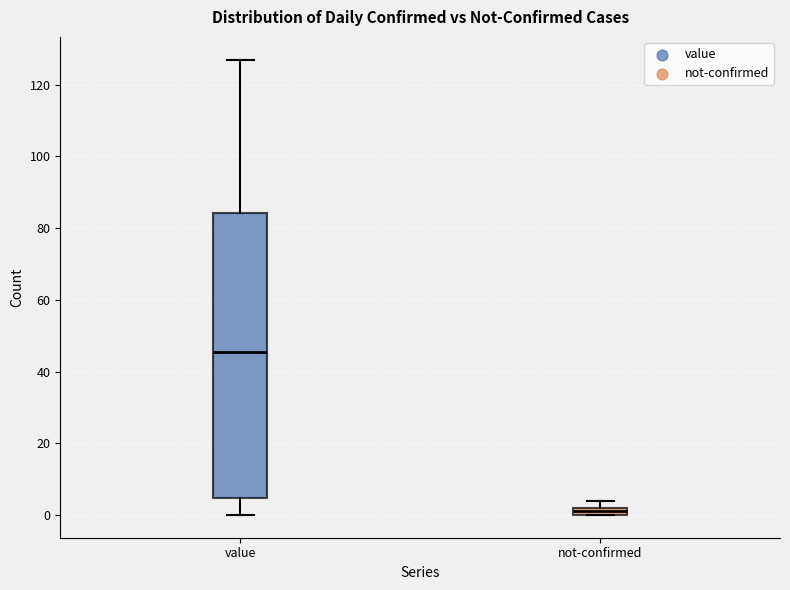

Where does the median line of the box for value sit on the y-axis? The values are not printed on the chart, so give them approximately, as read against the axis.

46